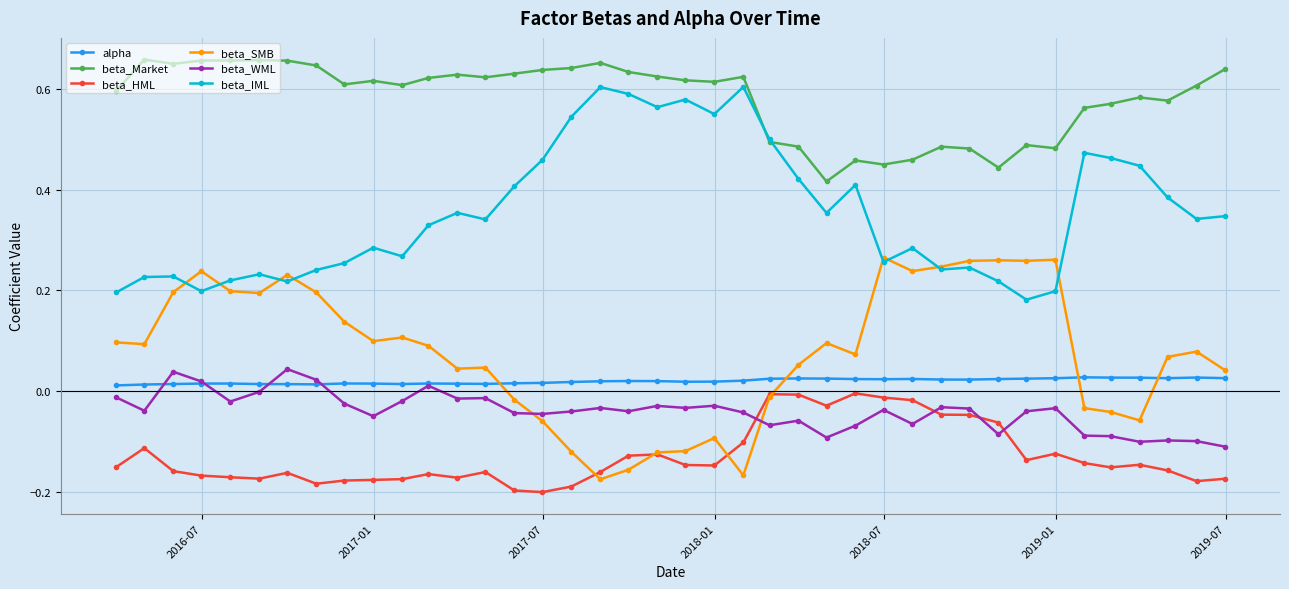

Rank the series by their maximum value, from lowest to highest.

beta_HML, alpha, beta_WML, beta_SMB, beta_IML, beta_Market